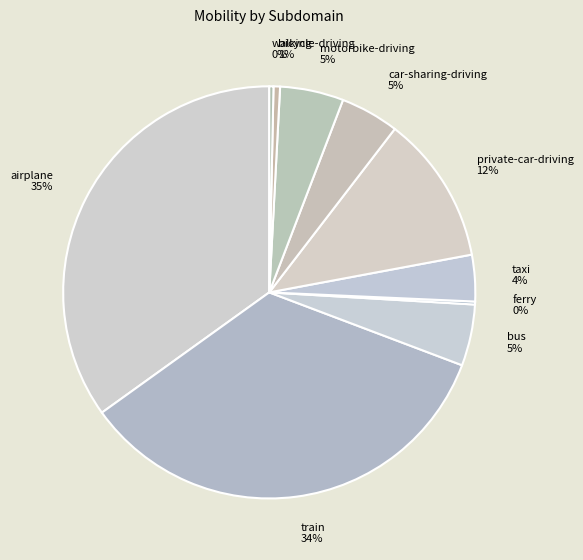

What percentage is the train slice, to the nearest percent?

34%